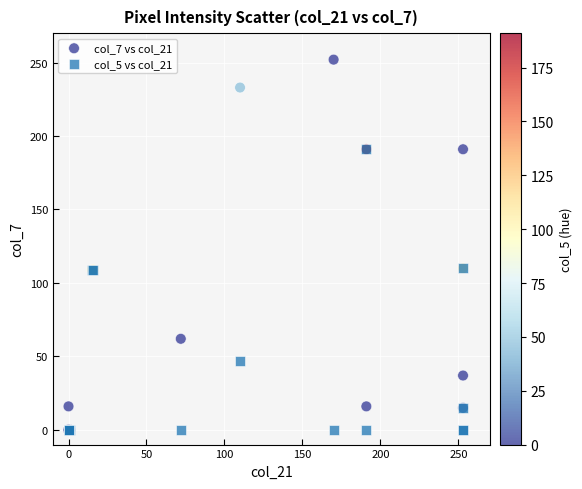

Which series has the largest Y range (max minus min)?

col_7 vs col_21